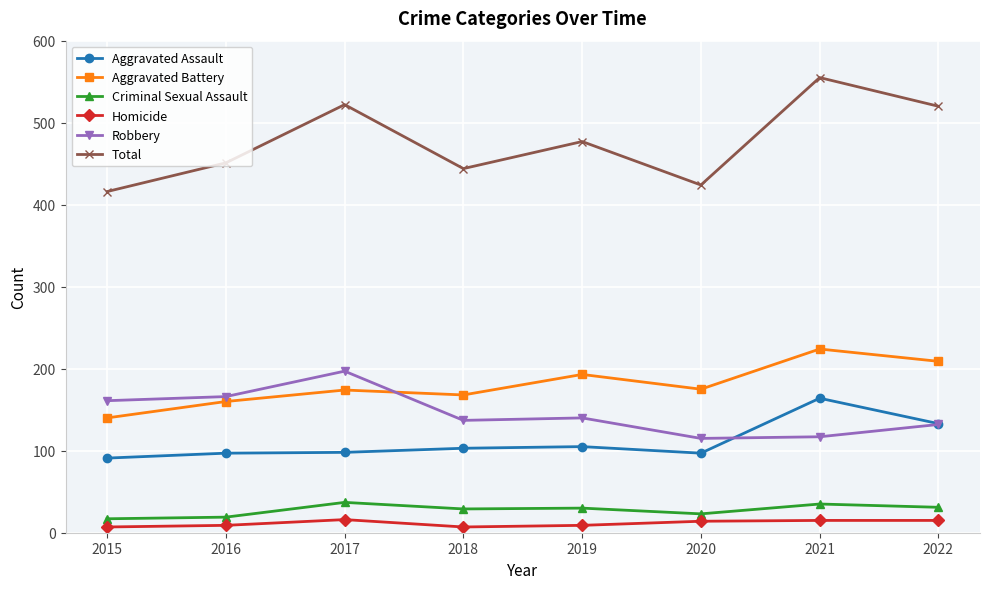

At 2017, list the series in order from smallest to largest.

Homicide, Criminal Sexual Assault, Aggravated Assault, Aggravated Battery, Robbery, Total